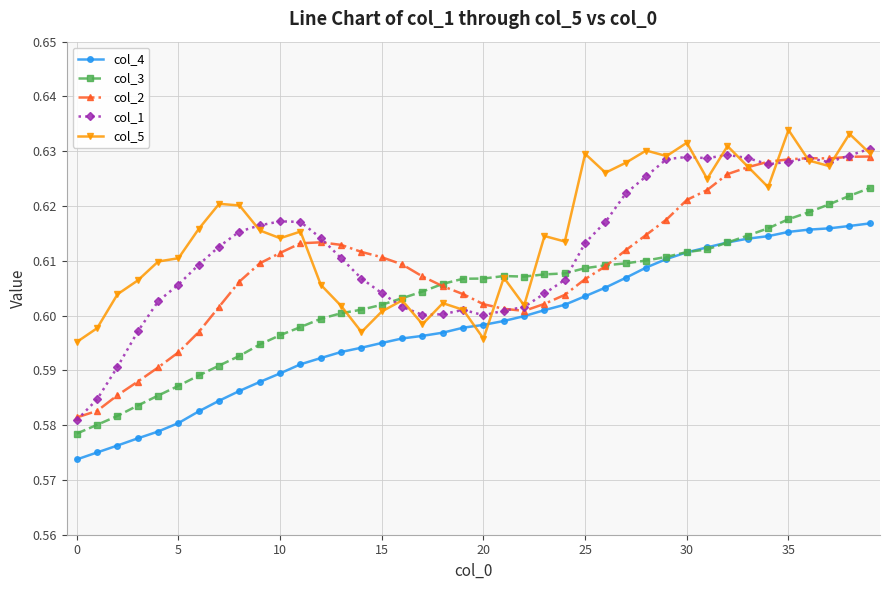

Count the col_2 values in the range 0 to 1.

40